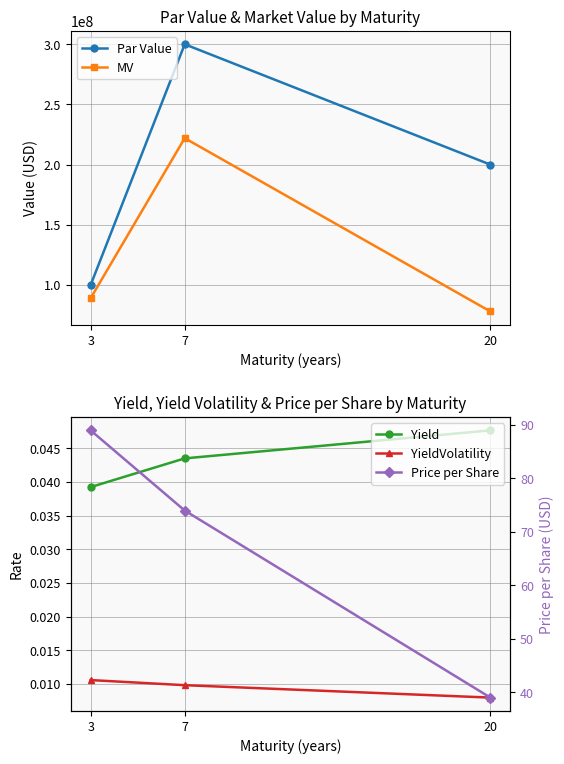

How many lines are shown in the chart?

5